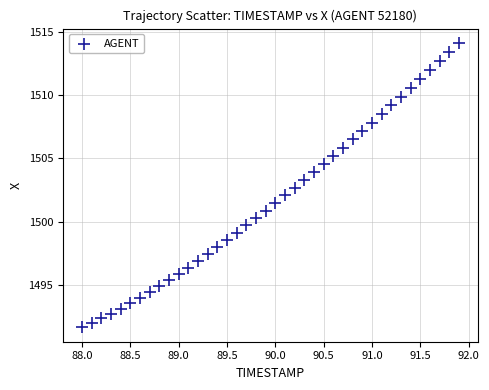

What is the range of X values (max minus min)?

3.9